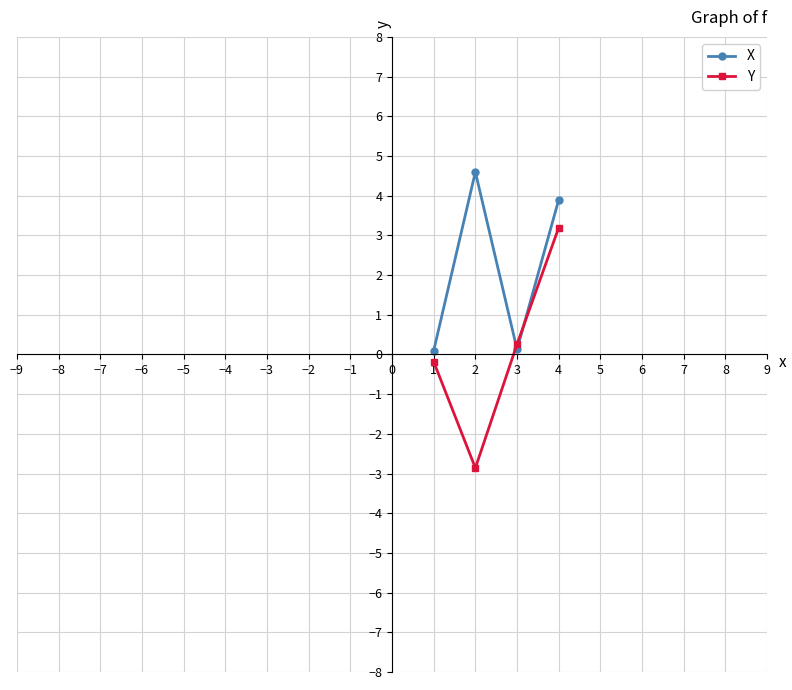

In X, how many points are higher than both neighbors (excluding endpoints)?

1